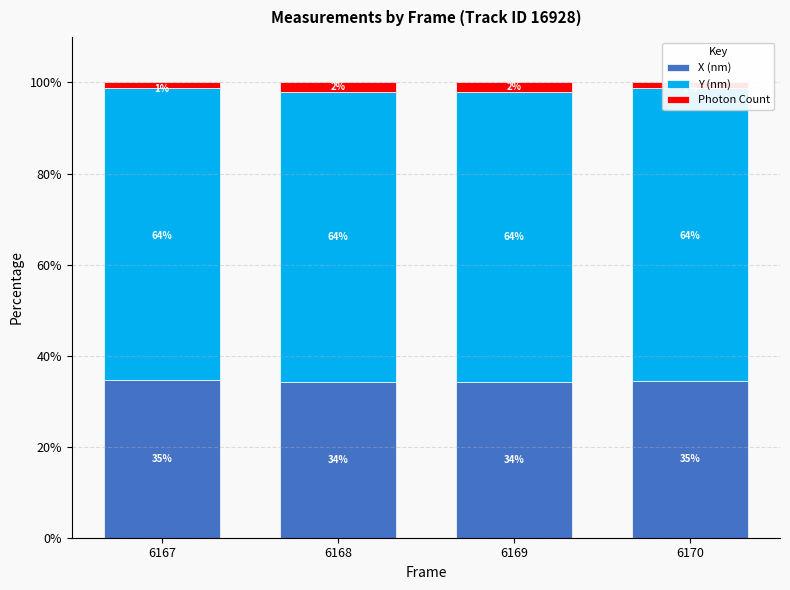

Between 6169 and 6168, which is larger?

6169